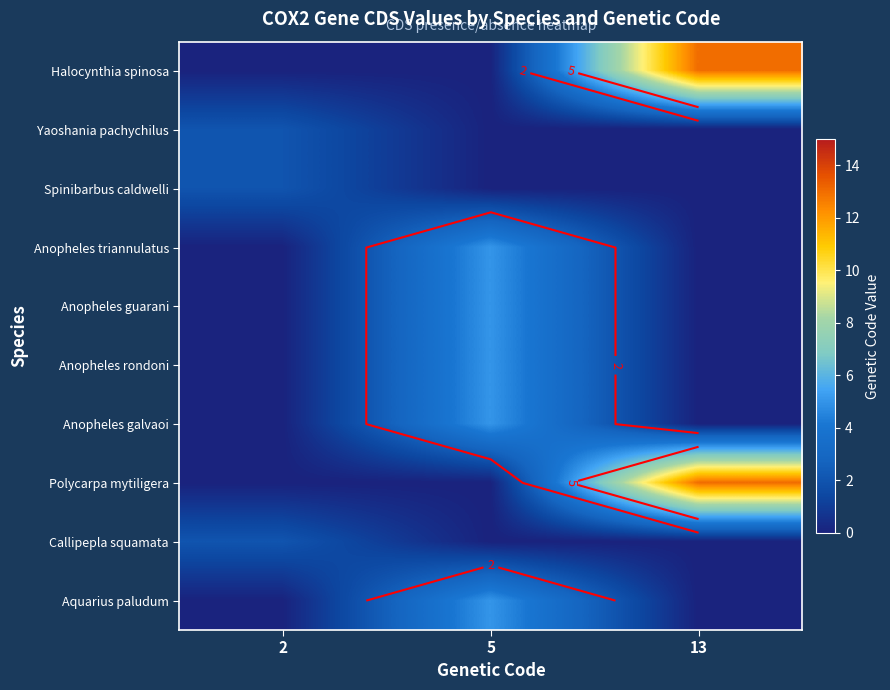

Is it true that Anopheles galvaoi equals 0 at 13?

True